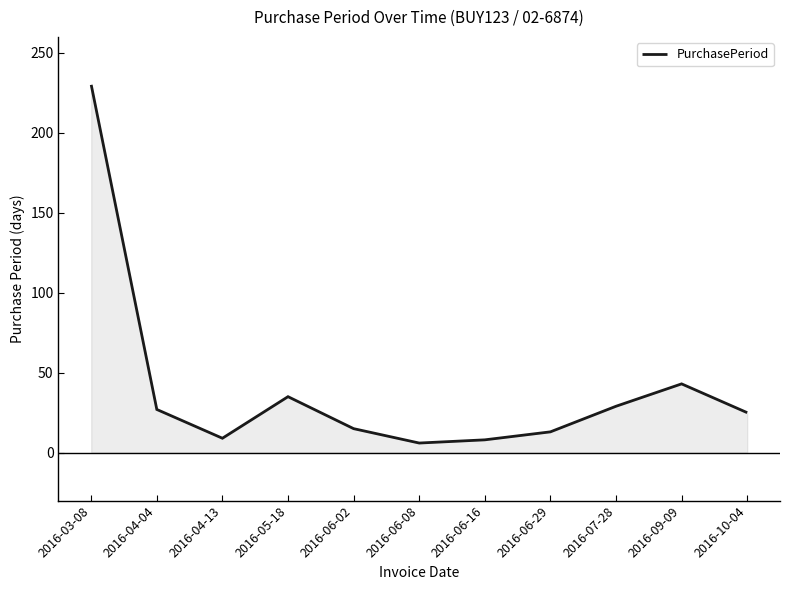

How many interior local valleys (lower than both neighbors) does the data have?

2